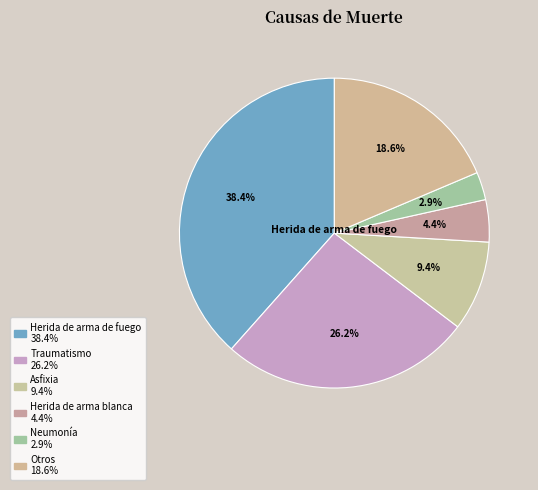

How many segments does this pie chart have?

6